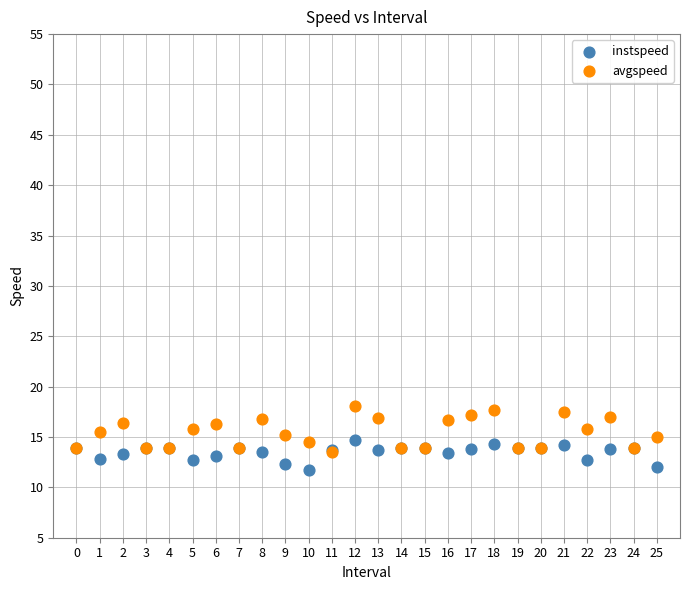

What are all the series names shown in the legend?

instspeed, avgspeed